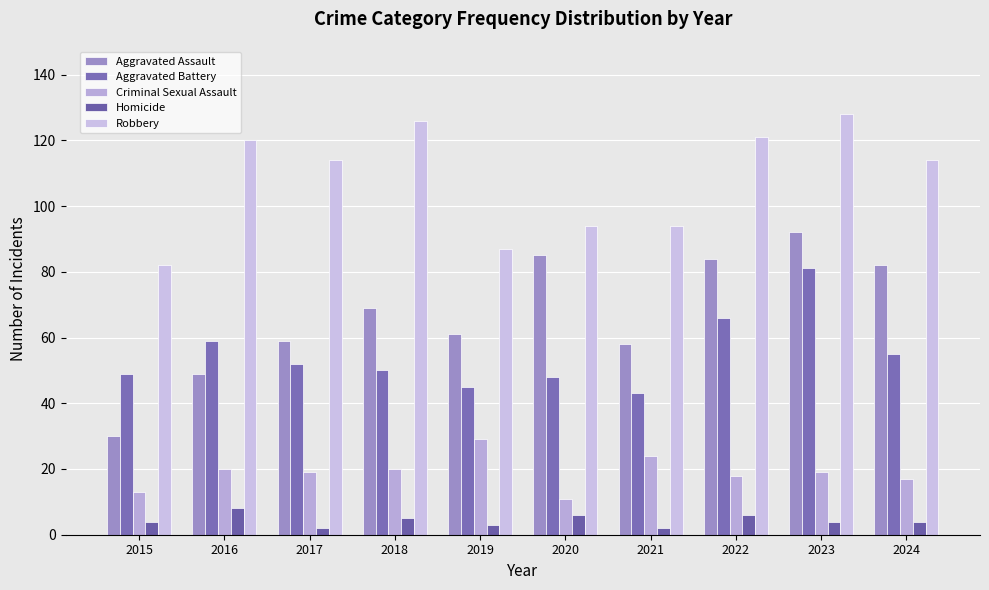

Count the number of categories in the chart.

10